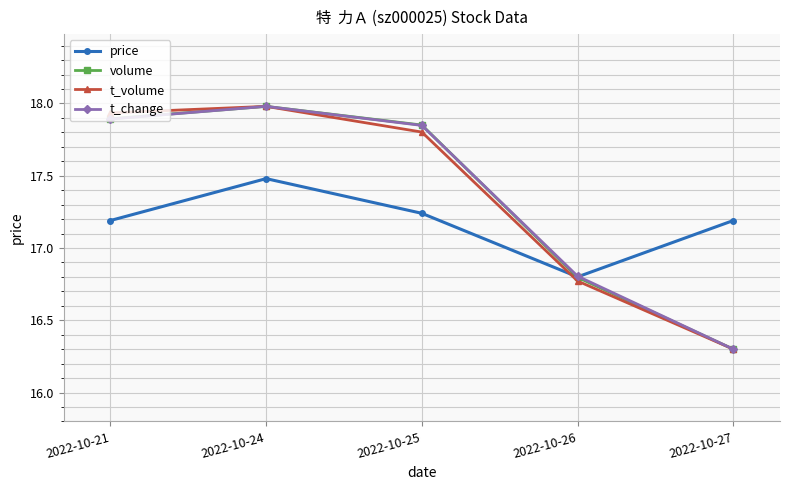

What is the spread (max minus min) of values at 2022-10-27?

0.9